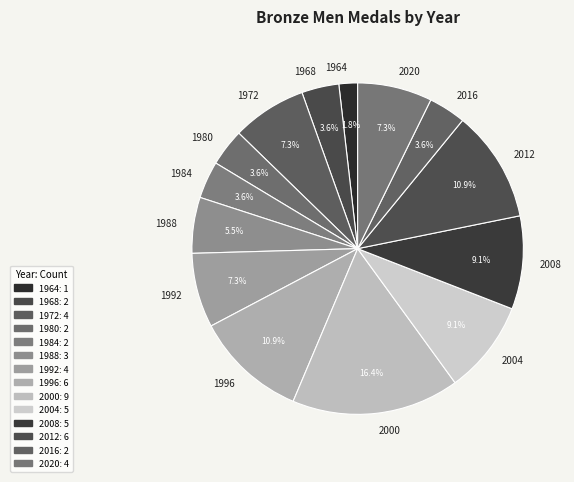

Count the number of slices in the pie.

14